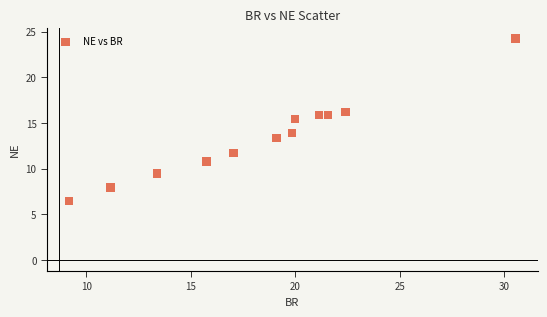

What Y value in the scatter plot is closest to 15?

15.4